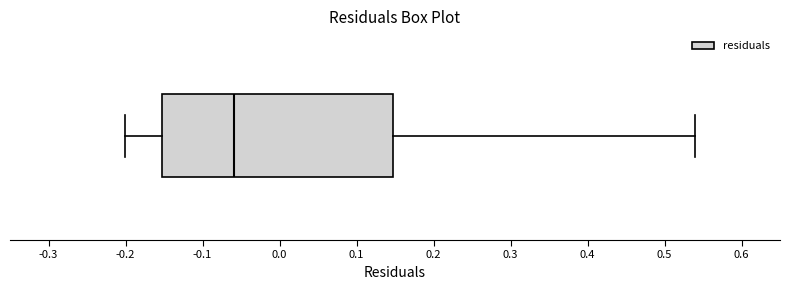

Transcribe this box plot: give where the median line is, the range the box spans, and where the two whiskers end, as read against the x-axis. The values are not printed on the chart, so give them approximately, as read against the axis.

median -0.06, box -0.15 to 0.15, whiskers -0.20 to 0.54